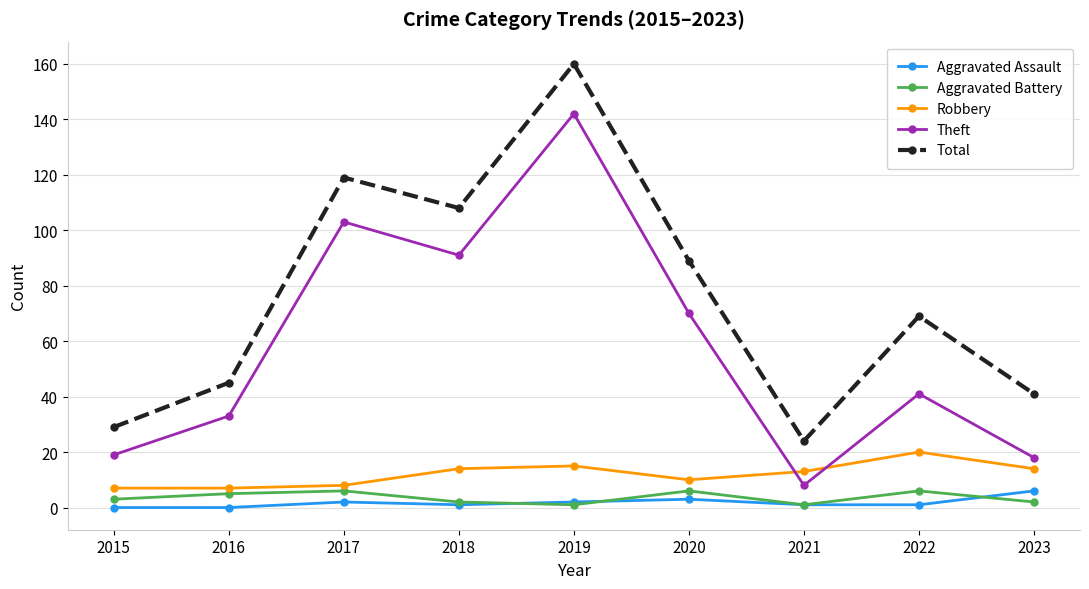

Count the number of data series in this chart.

5